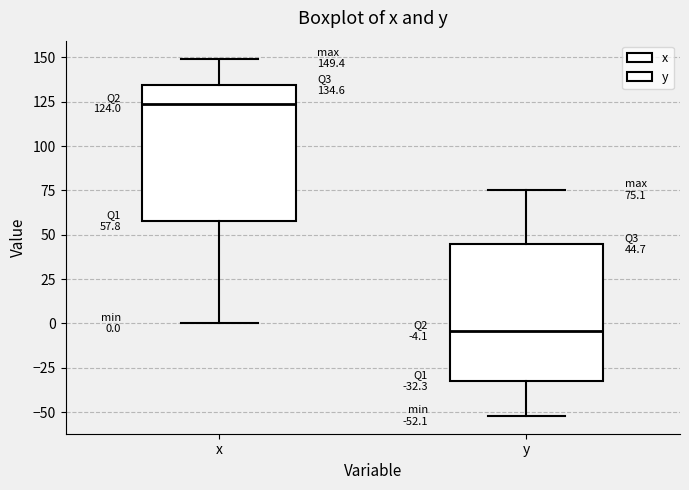

Which box has the lowest median line?

y